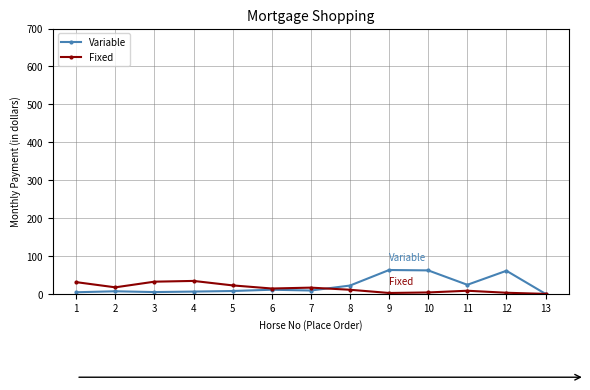

Which series changed the most between 9 and 11?

Variable